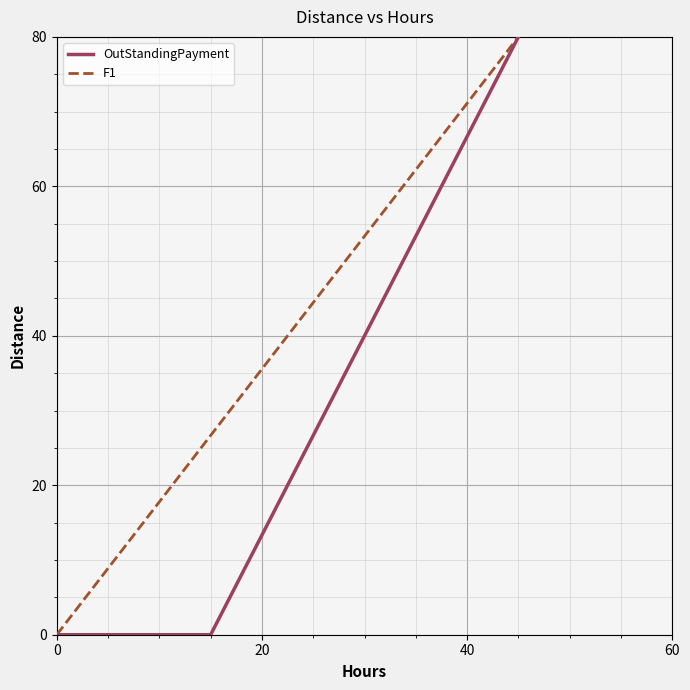

Rank the series by their average value, from highest to lowest.

F1, OutStandingPayment